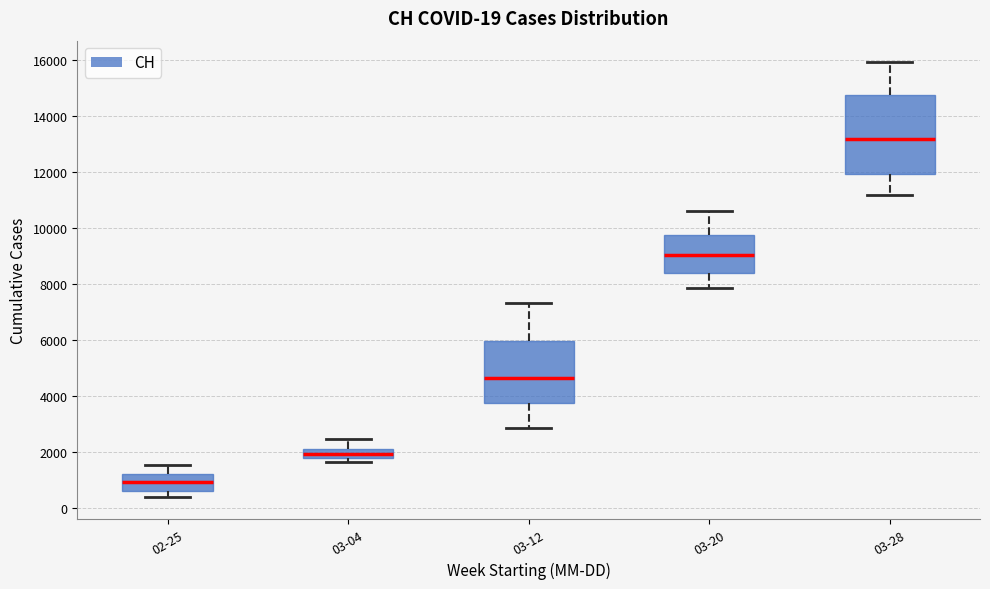

Which box has the highest median line?

03-28